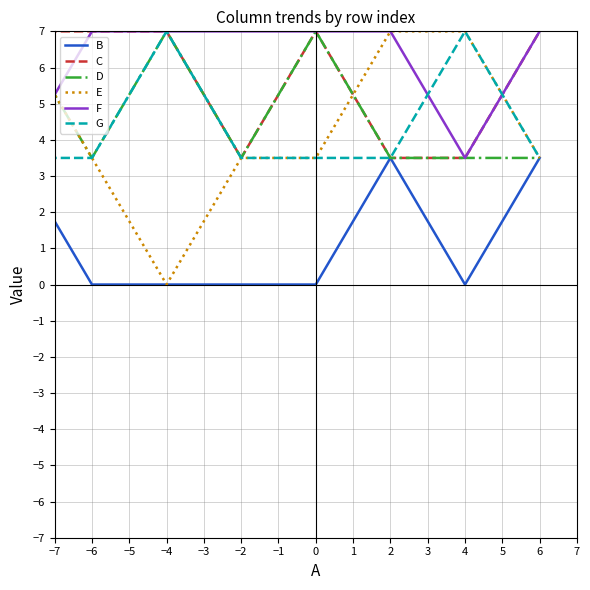

What are all the series names shown in the legend?

B, C, D, E, F, G